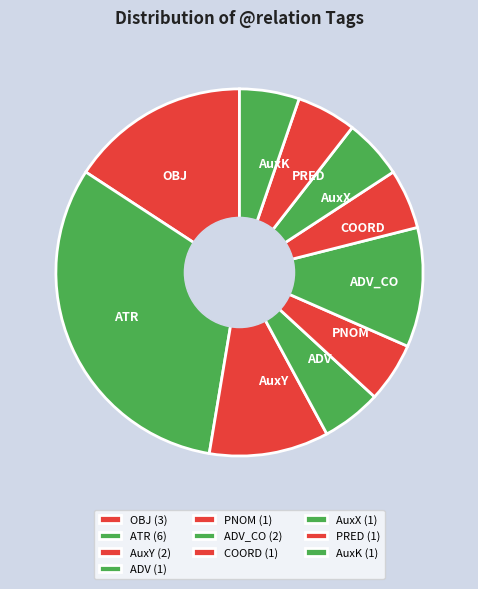

Which has a higher value, AuxY or ATR?

ATR